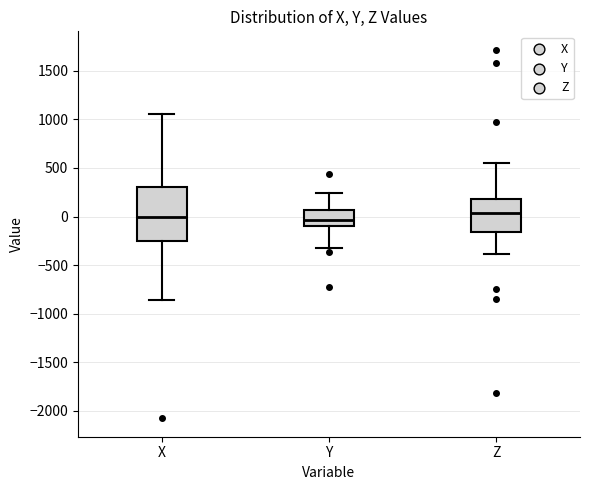

Where is the lower edge of the box for Y on the y-axis? The values are not printed on the chart, so give them approximately, as read against the axis.

-100